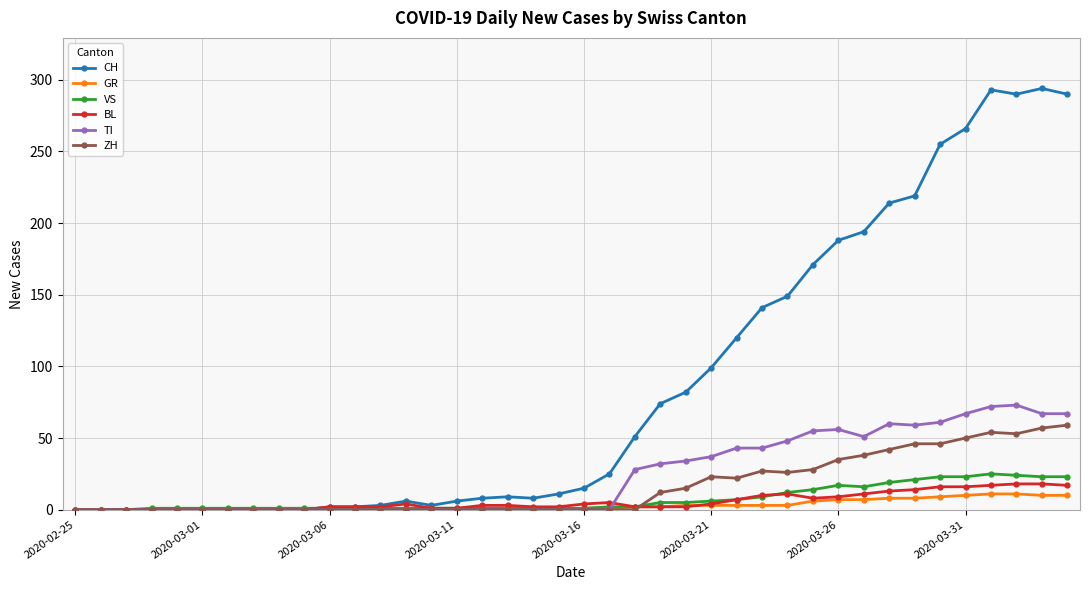

How many series are shown in this chart?

6